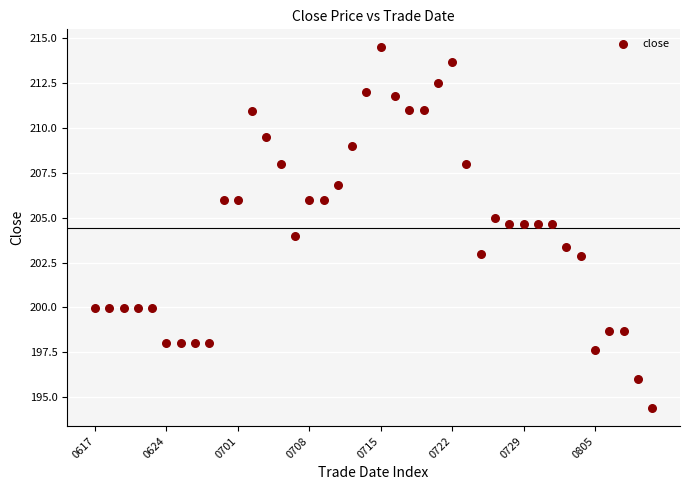

What is the range of Y values (max minus min)?

20.1